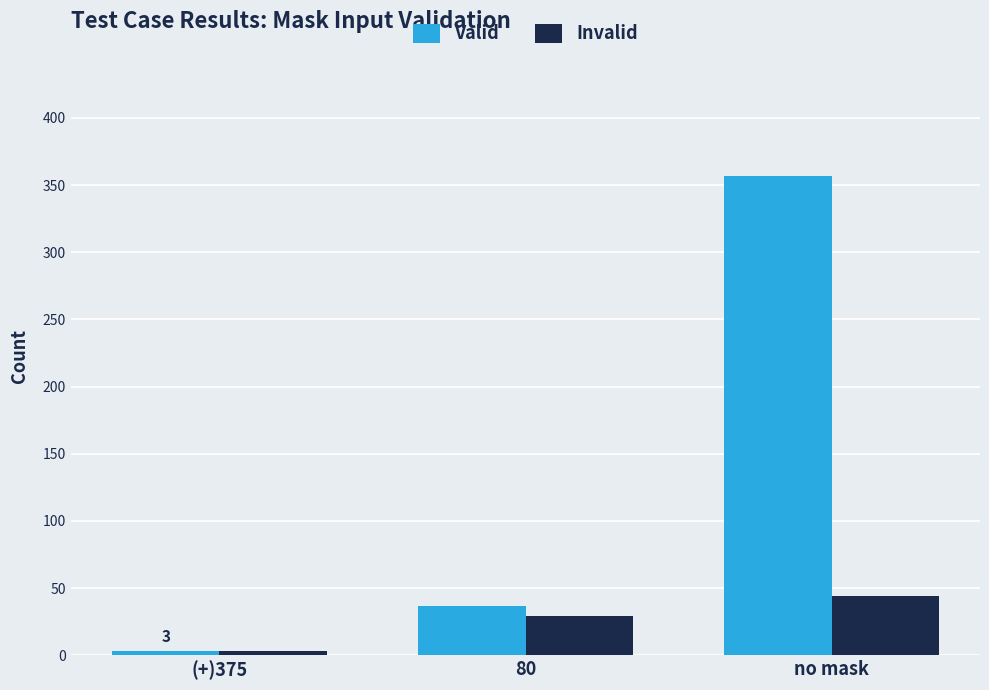

Where is Invalid nearest to the value 23?

80